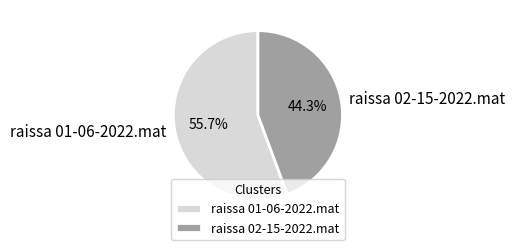

Which slice is the smallest?

raissa 02-15-2022.mat